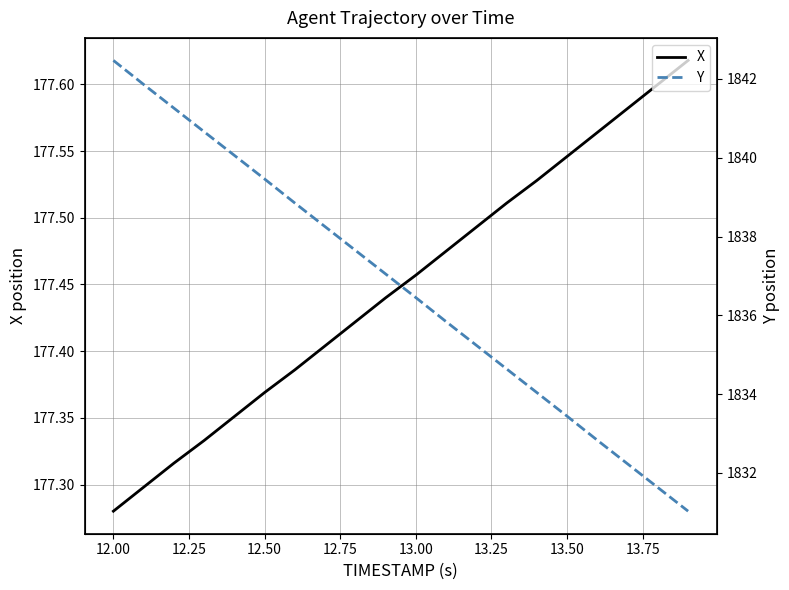

Where is X nearest to the value 177?

12.00